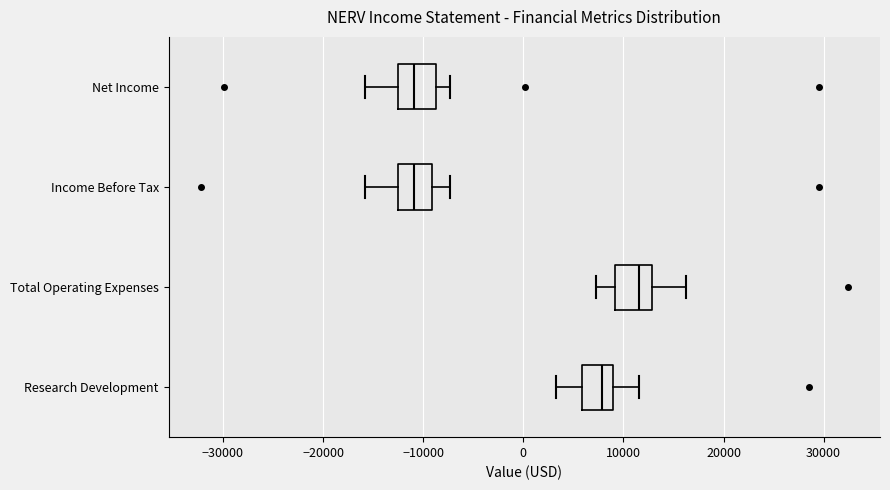

Which box's median line is the furthest to the right?

Total Operating Expenses